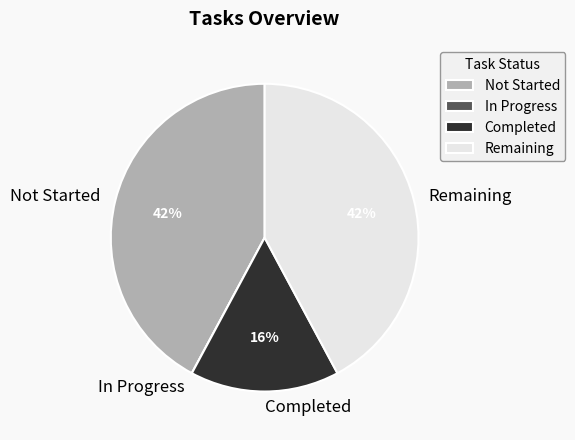

Between Remaining and Completed, which is larger?

Remaining